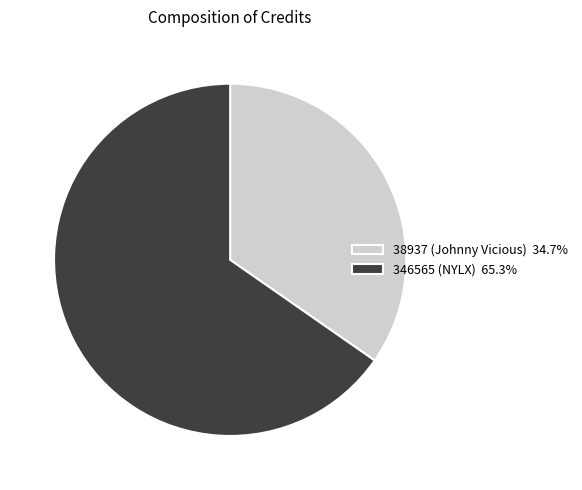

Do 38937 (Johnny Vicious) 34.7% and 346565 (NYLX) 65.3% together represent more than half of the pie?

Yes